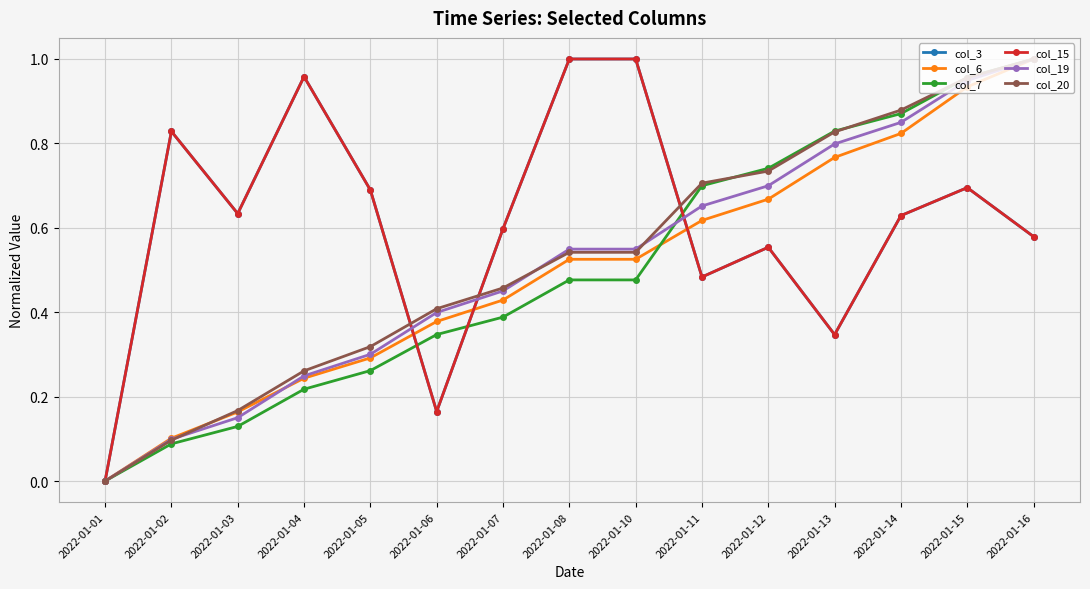

Rank the series by their maximum value, from lowest to highest.

col_3, col_6, col_7, col_15, col_19, col_20